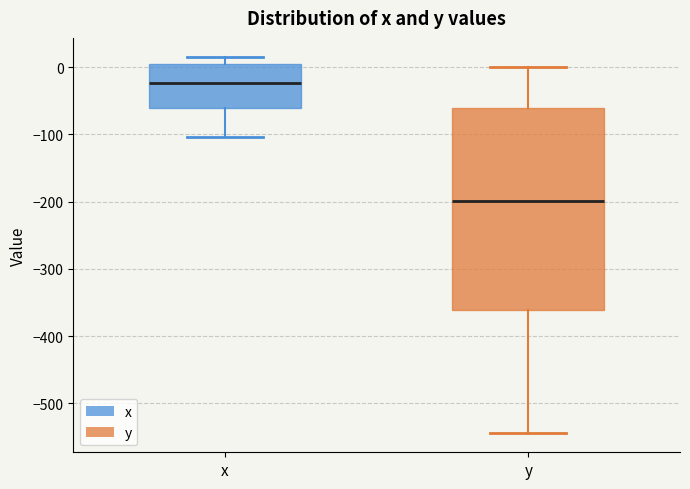

Reading left to right, transcribe this box plot: for each box, give where its median line is, the range the box spans, and where its two whiskers end, as read against the y-axis. The values are not printed on the chart, so give them approximately, as read against the axis.

x: median -20, box -60 to 0, whiskers -100 to 20
y: median -200, box -360 to -60, whiskers -540 to 0